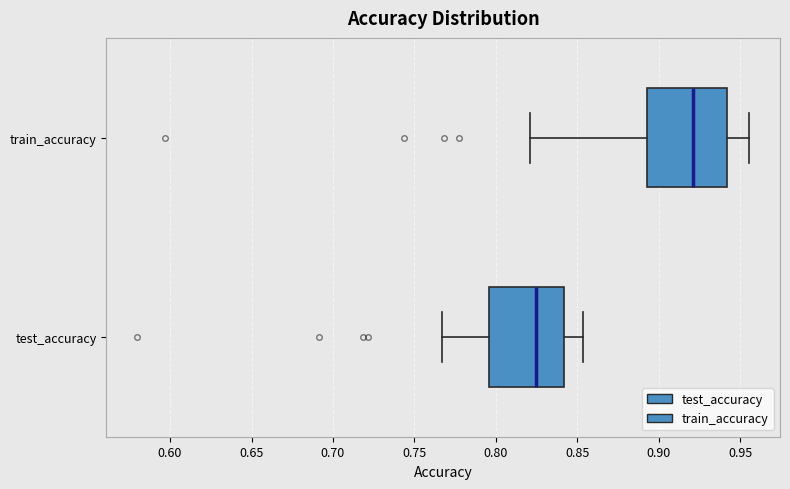

Reading bottom to top, transcribe this box plot: for each box, give where its median line is, the range the box spans, and where its two whiskers end, as read against the x-axis. The values are not printed on the chart, so give them approximately, as read against the axis.

test_accuracy: median 0.825, box 0.795 to 0.840, whiskers 0.765 to 0.855
train_accuracy: median 0.920, box 0.895 to 0.940, whiskers 0.820 to 0.955